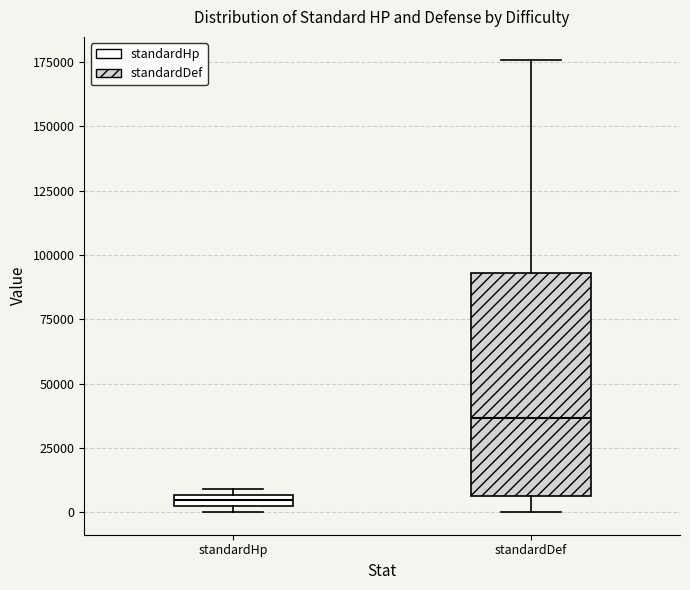

Where does the upper whisker of the box for standardDef end on the y-axis? The values are not printed on the chart, so give them approximately, as read against the axis.

175000